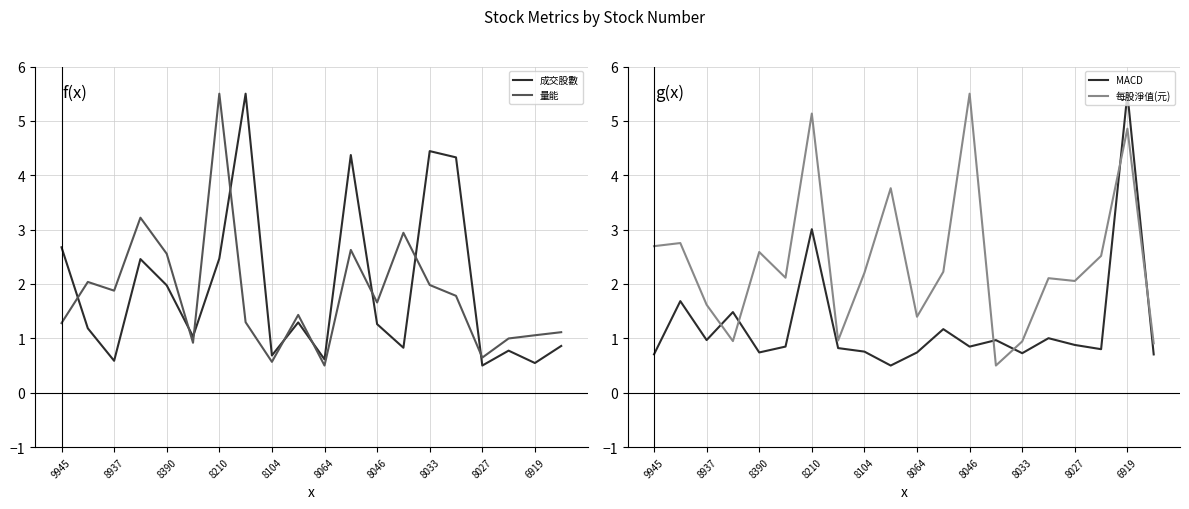

At how many categories does at least one series exceed 2?

17